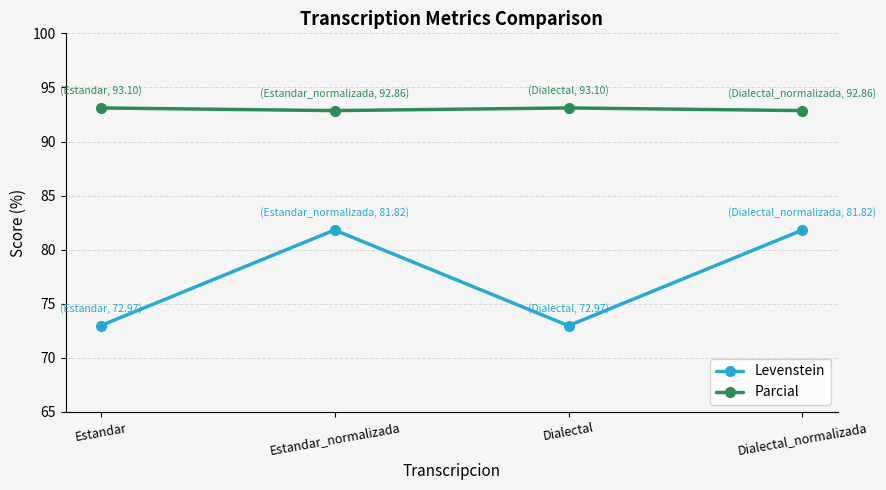

List the series in order of their overall mean, highest first.

Parcial, Levenstein